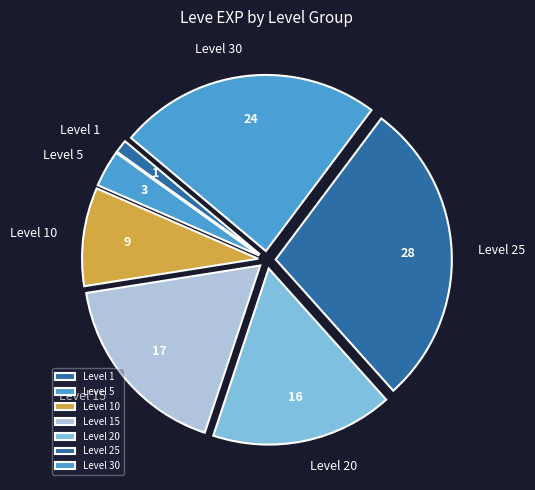

How many segments does this pie chart have?

7